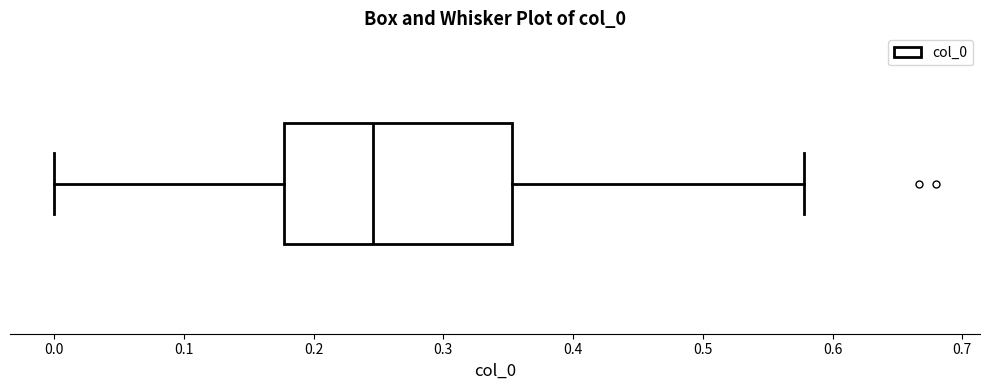

Read this box plot against the x-axis: the position of the median line, the range covered by the box, and the ends of both whiskers. The values are not printed on the chart, so give them approximately, as read against the axis.

median 0.25, box 0.18 to 0.35, whiskers 0.00 to 0.58